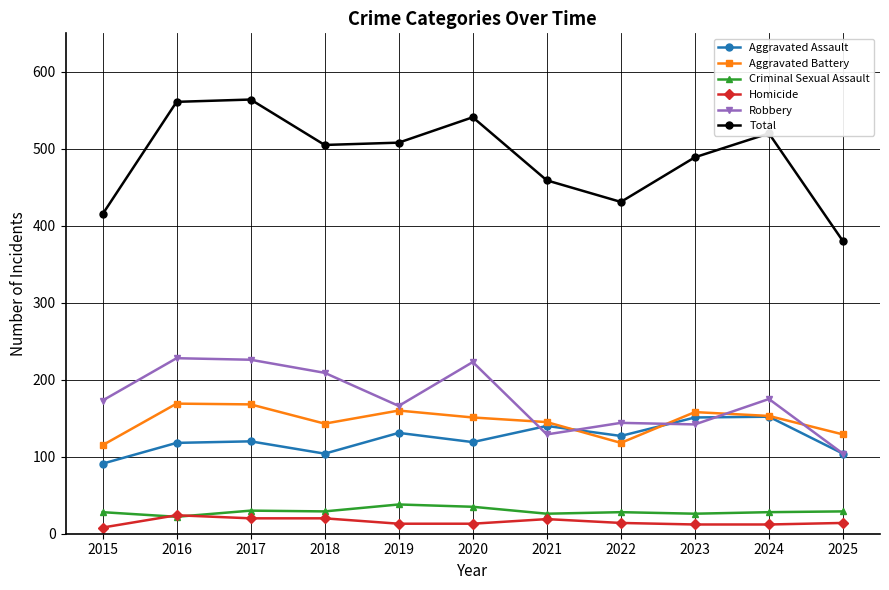

Is it true that Total equals 849 at 2023?

False